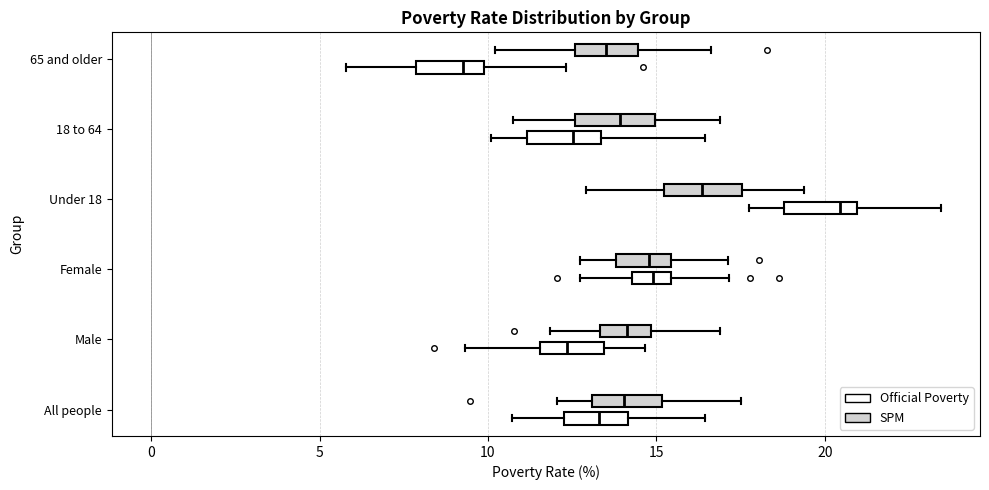

Reading bottom to top, transcribe this box plot: for each box, give where its median line is, the range the box spans, and where its two whiskers end, as read against the x-axis. The values are not printed on the chart, so give them approximately, as read against the axis.

All people (Official Poverty): median 13.5, box 12.5 to 14.0, whiskers 10.5 to 16.5
All people (SPM): median 14.0, box 13.0 to 15.0, whiskers 12.0 to 17.5
Male (Official Poverty): median 12.5, box 11.5 to 13.5, whiskers 9.5 to 14.5
Male (SPM): median 14.0, box 13.5 to 15.0, whiskers 12.0 to 17.0
Female (Official Poverty): median 15.0, box 14.5 to 15.5, whiskers 12.5 to 17.0
Female (SPM): median 15.0, box 14.0 to 15.5, whiskers 12.5 to 17.0
Under 18 (Official Poverty): median 20.5, box 19.0 to 21.0, whiskers 17.5 to 23.5
Under 18 (SPM): median 16.5, box 15.0 to 17.5, whiskers 13.0 to 19.5
18 to 64 (Official Poverty): median 12.5, box 11.0 to 13.5, whiskers 10.0 to 16.5
18 to 64 (SPM): median 14.0, box 12.5 to 15.0, whiskers 10.5 to 17.0
65 and older (Official Poverty): median 9.5, box 8.0 to 10.0, whiskers 6.0 to 12.5
65 and older (SPM): median 13.5, box 12.5 to 14.5, whiskers 10.0 to 16.5